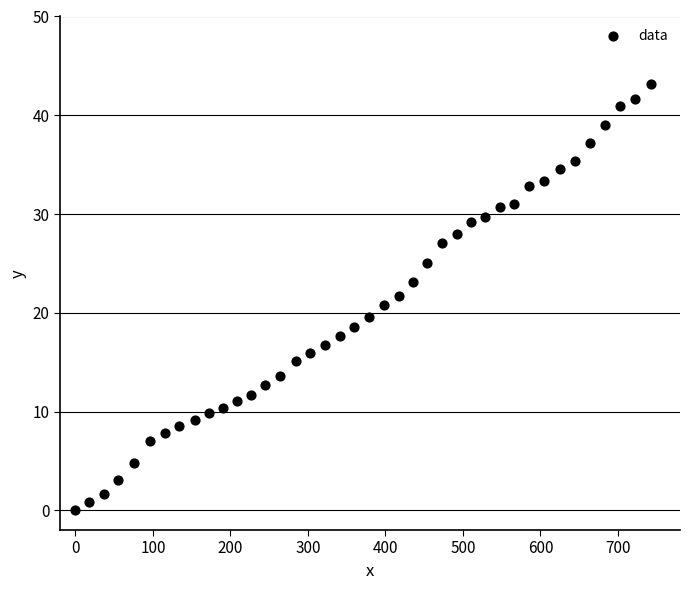

What is the range of X values (max minus min)?

742.3